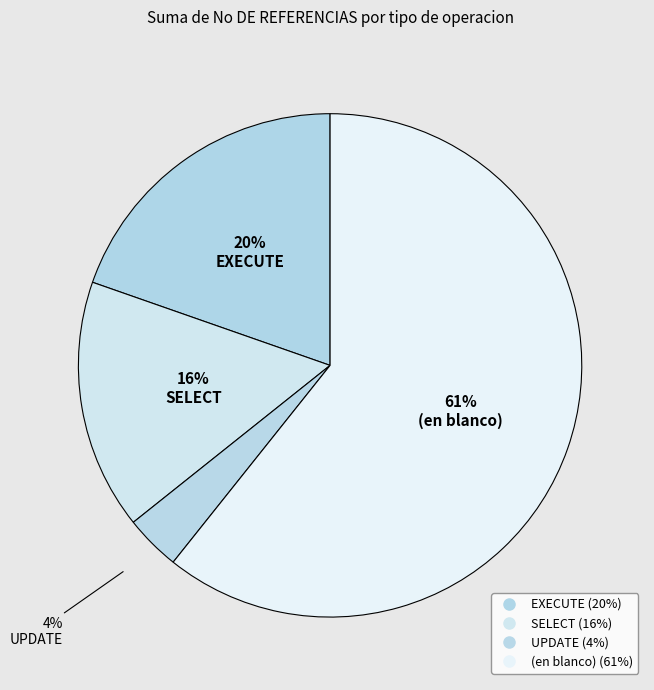

To the nearest percent, what portion does EXECUTE represent?

20%